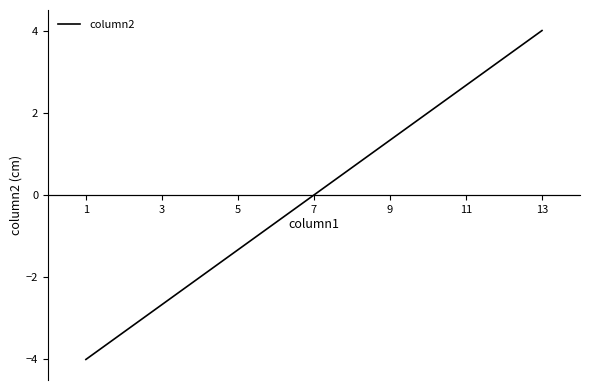

How many series are shown in this chart?

1